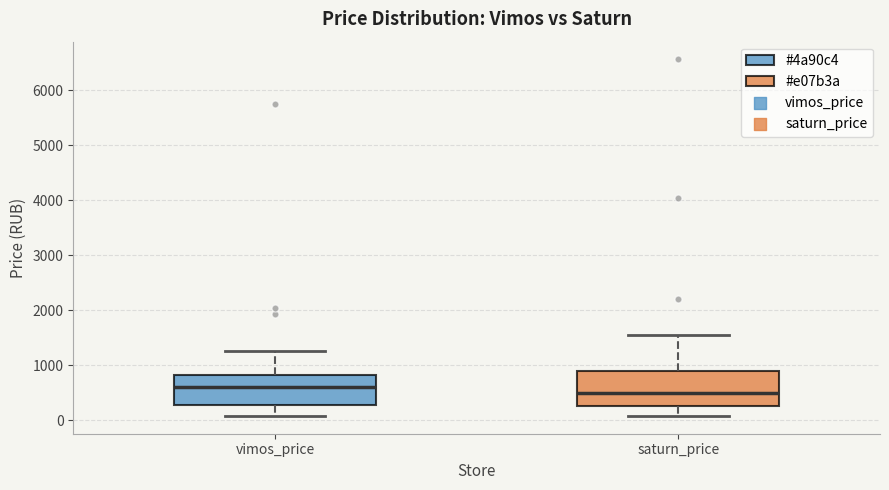

Where is the upper edge of the box for vimos_price on the y-axis? The values are not printed on the chart, so give them approximately, as read against the axis.

800